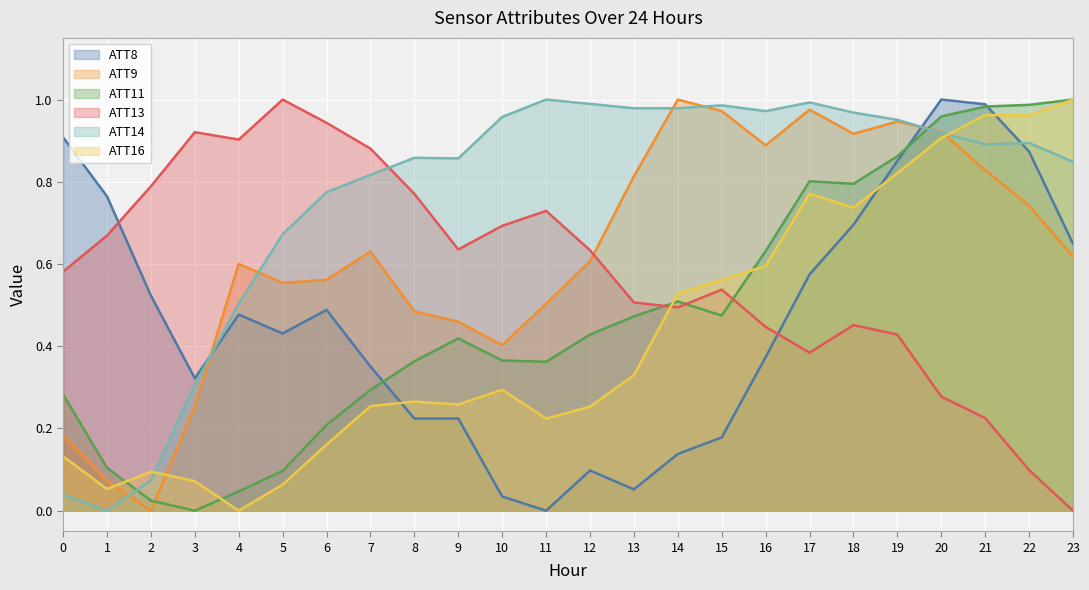

What is the difference between the ATT8 values at 4 and 1?

0.3